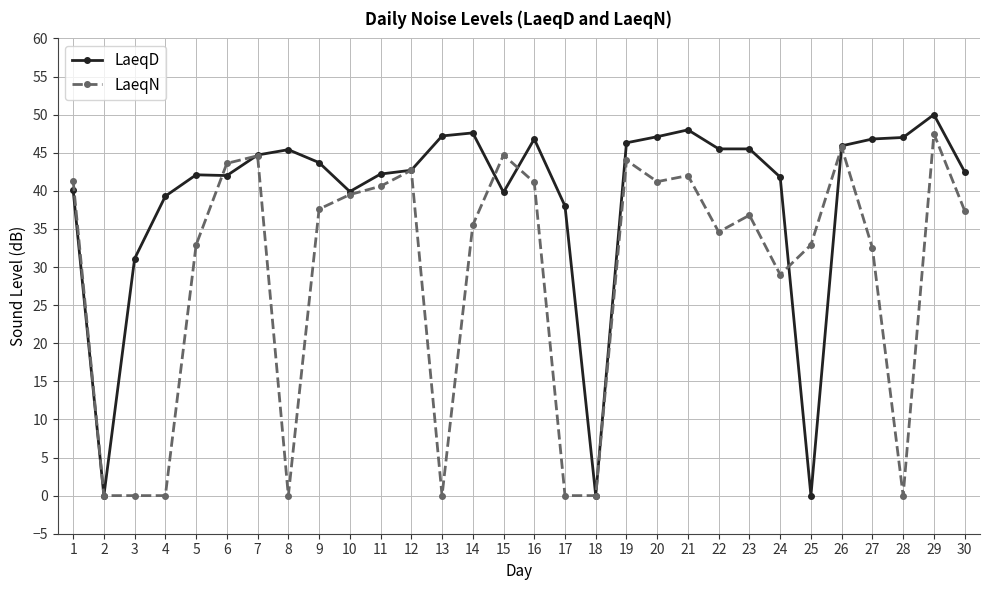

How many data points does each series have?

30